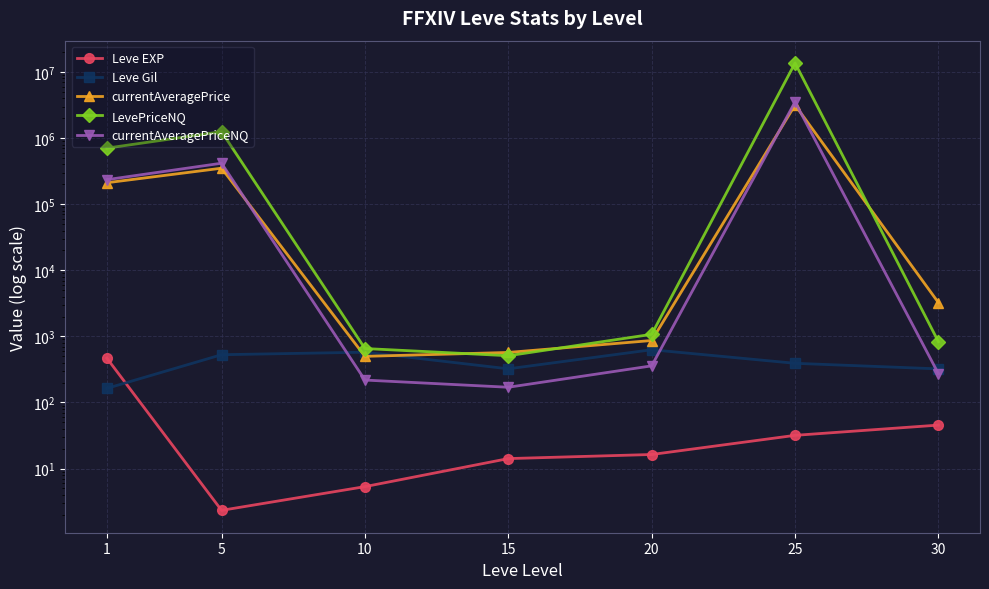

The value of currentAveragePrice at 15 is 571.8. True or false?

True